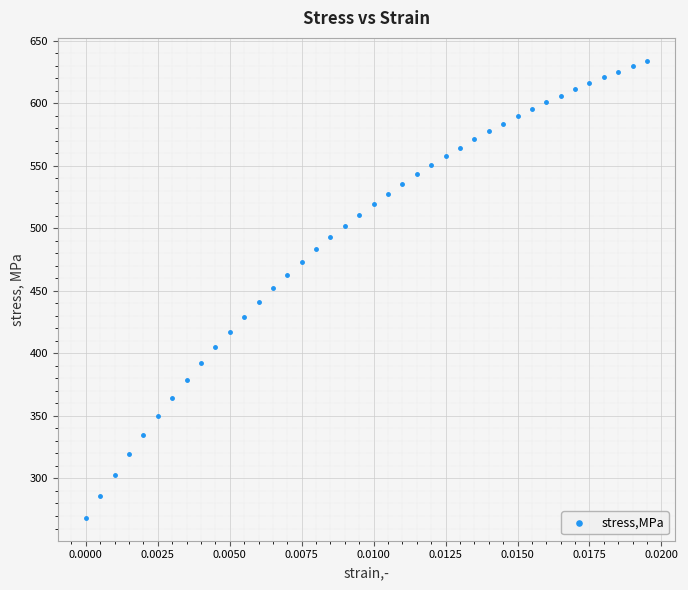

What is the range of Y values (max minus min)?

365.4